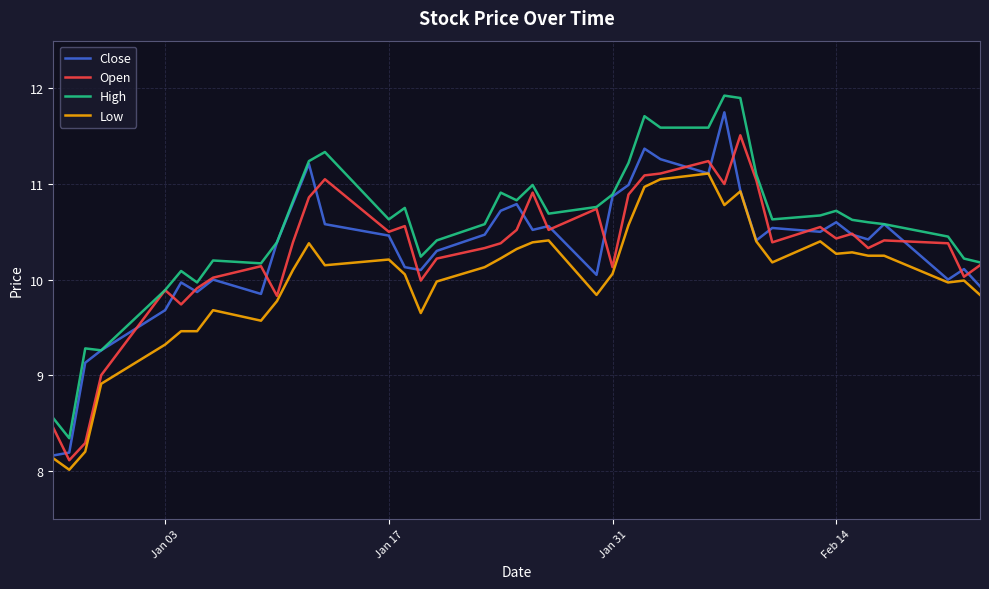

Which series has the largest total across all categories?

High